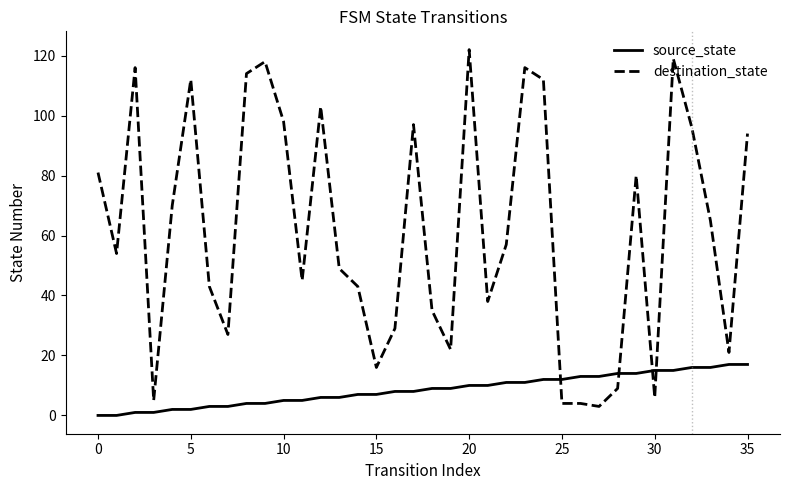

What is the difference between the maximum and minimum values in the source_state series?

17